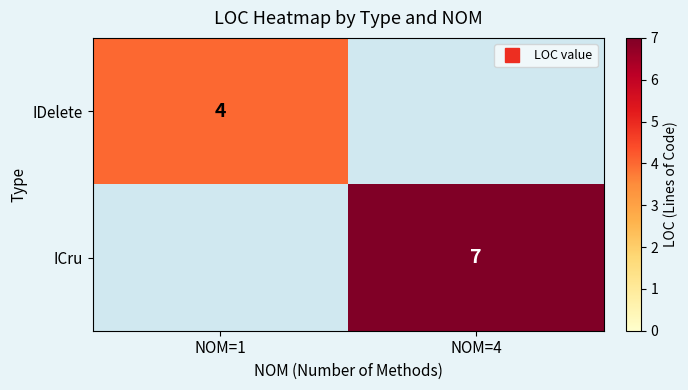

At how many categories does at least one series exceed 1?

2